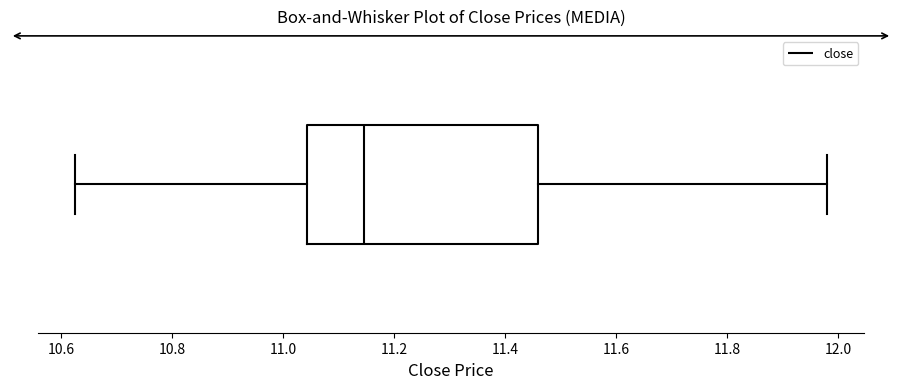

Transcribe this box plot: give where the median line is, the range the box spans, and where the two whiskers end, as read against the x-axis. The values are not printed on the chart, so give them approximately, as read against the axis.

median 11.14, box 11.04 to 11.46, whiskers 10.62 to 11.98